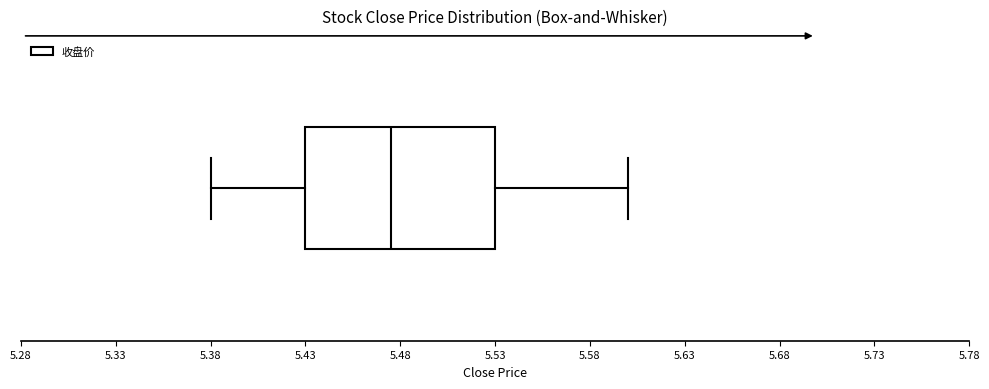

Where does the right whisker of the box end on the x-axis? The values are not printed on the chart, so give them approximately, as read against the axis.

5.600